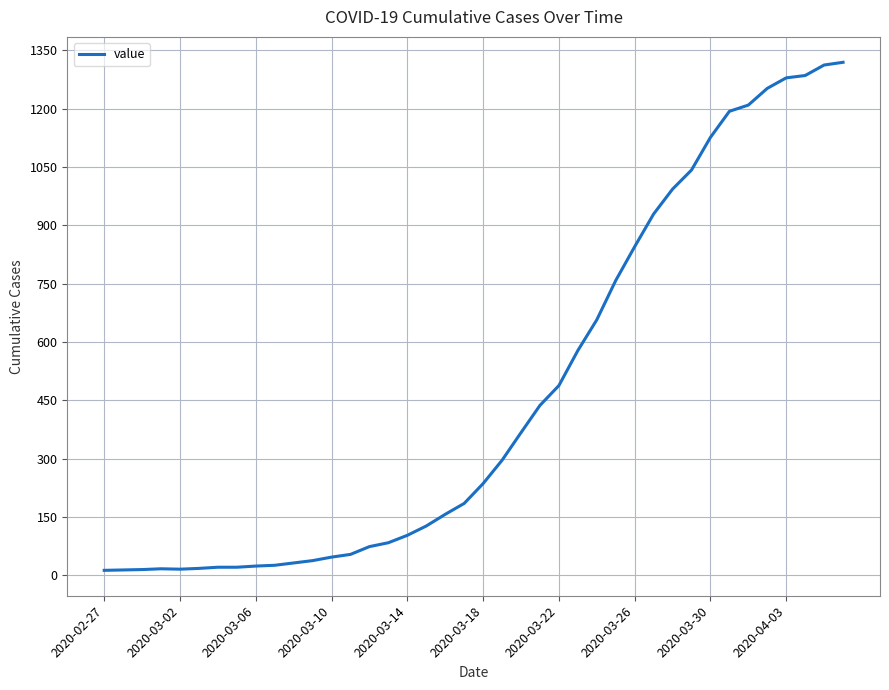

Count the number of data series in this chart.

1